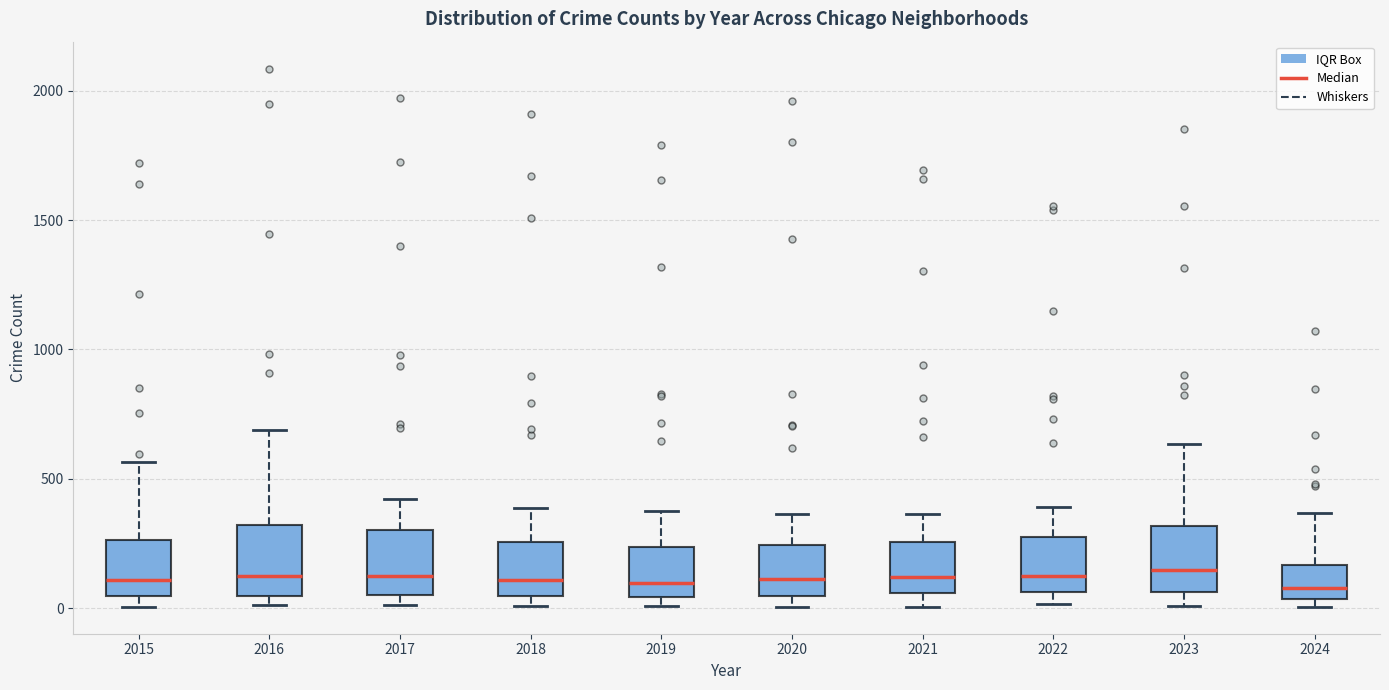

Reading left to right, transcribe this box plot: for each box, give where its median line is, the range the box spans, and where its two whiskers end, as read against the y-axis. The values are not printed on the chart, so give them approximately, as read against the axis.

2015: median 100, box 50 to 250, whiskers 0 to 550
2016: median 150, box 50 to 300, whiskers 0 to 700
2017: median 100, box 50 to 300, whiskers 0 to 400
2018: median 100, box 50 to 250, whiskers 0 to 400
2019: median 100, box 50 to 250, whiskers 0 to 400
2020: median 100, box 50 to 250, whiskers 0 to 350
2021: median 100, box 50 to 250, whiskers 0 to 350
2022: median 100, box 50 to 250, whiskers 0 to 400
2023: median 150, box 50 to 300, whiskers 0 to 650
2024: median 100, box 50 to 150, whiskers 0 to 350